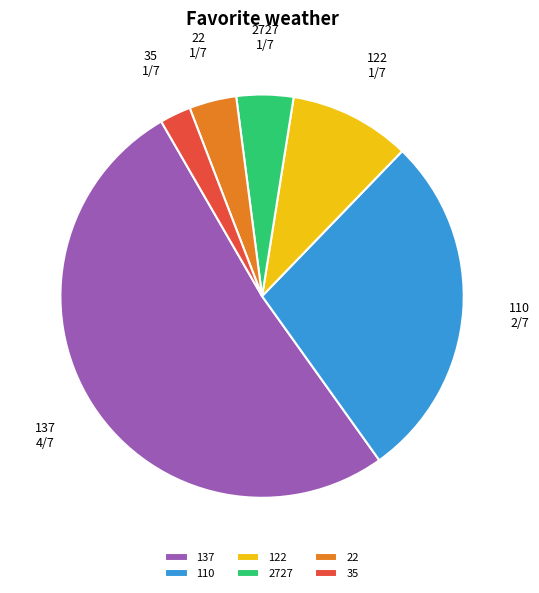

Rank the categories by value from highest to lowest.

137, 110, 122, 2727, 22, 35